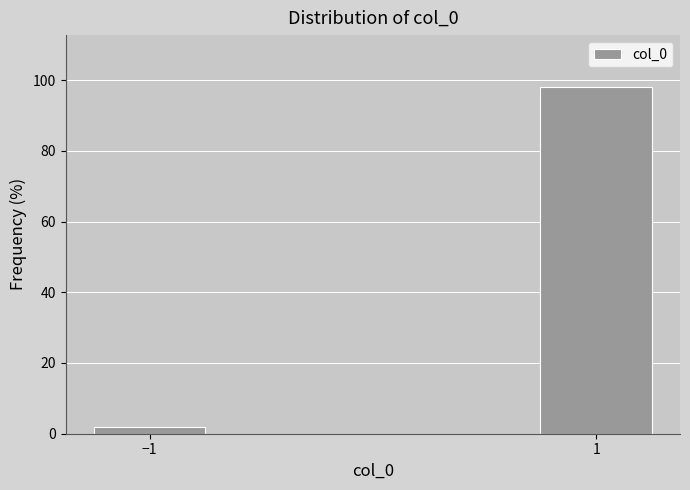

Reading left to right, what are all the values shown in this chart?

2.0	98.0